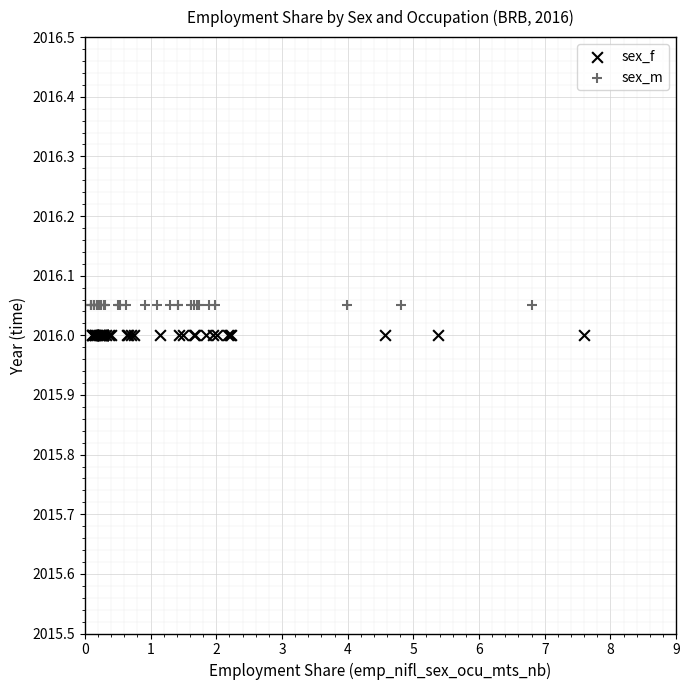

Which series contains the highest Y value?

sex_m